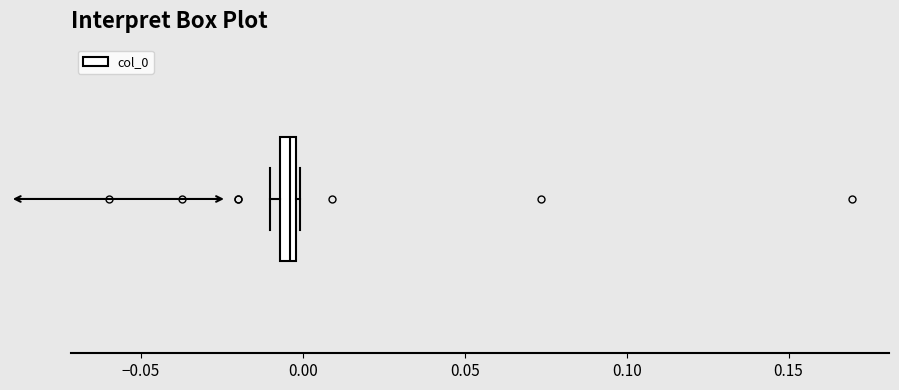

Where is the left edge of the box on the x-axis? The values are not printed on the chart, so give them approximately, as read against the axis.

-0.005